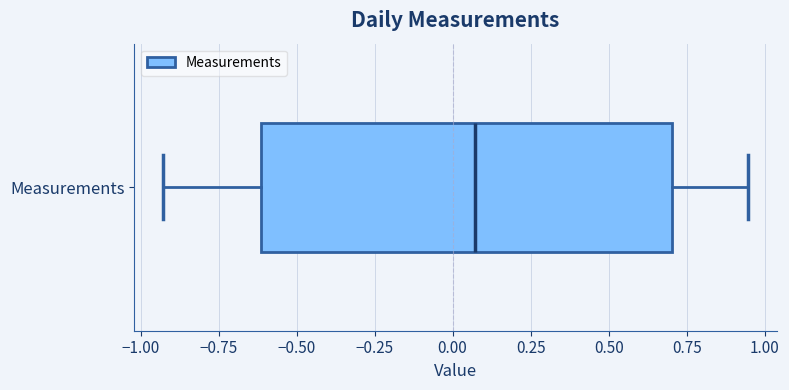

Read this box plot against the x-axis: the position of the median line, the range covered by the box, and the ends of both whiskers. The values are not printed on the chart, so give them approximately, as read against the axis.

median 0.05, box -0.60 to 0.70, whiskers -0.95 to 0.95